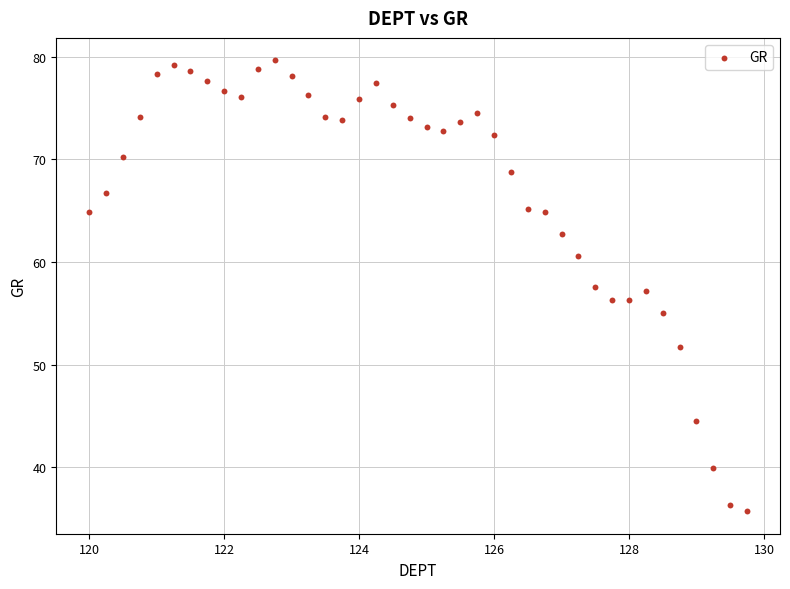

What is the range of Y values (max minus min)?

44.0